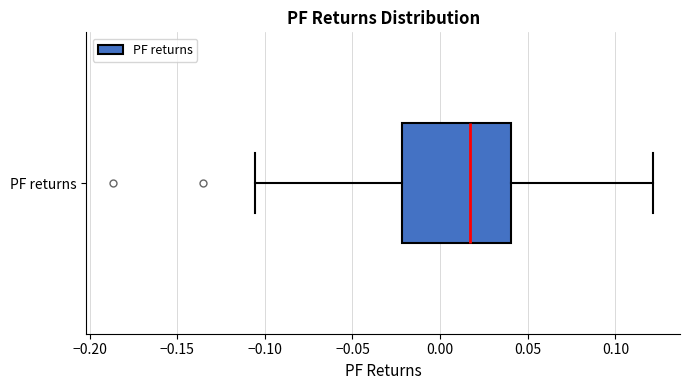

Read this box plot against the x-axis: the position of the median line, the range covered by the box, and the ends of both whiskers. The values are not printed on the chart, so give them approximately, as read against the axis.

median 0.015, box -0.020 to 0.040, whiskers -0.105 to 0.120